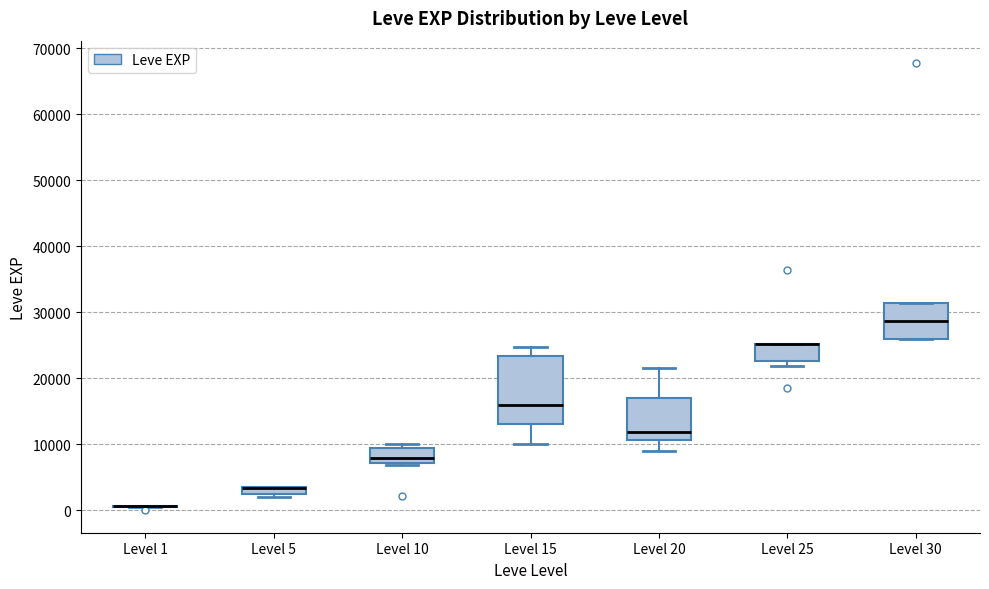

Which box is the tallest, from its lower edge to its upper edge?

Level 15